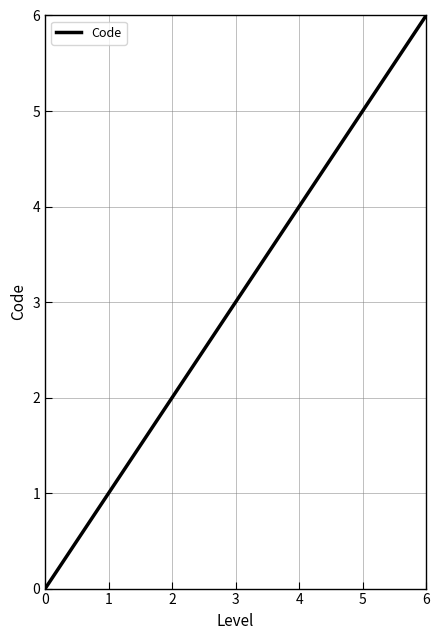

How many values are between 1 and 5?

5